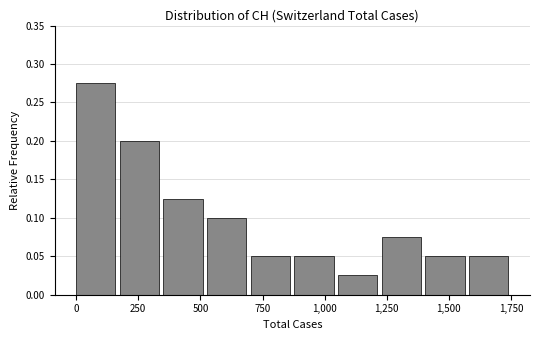

Read against the x-axis, roughly where is the centre of the tallest bar?

100